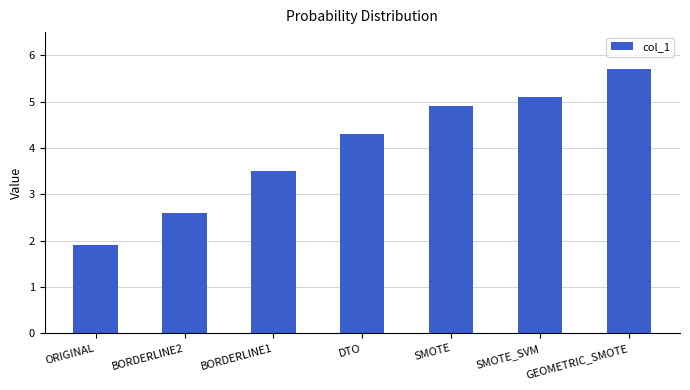

What is the label of the 1st bar from the right?

GEOMETRIC_SMOTE